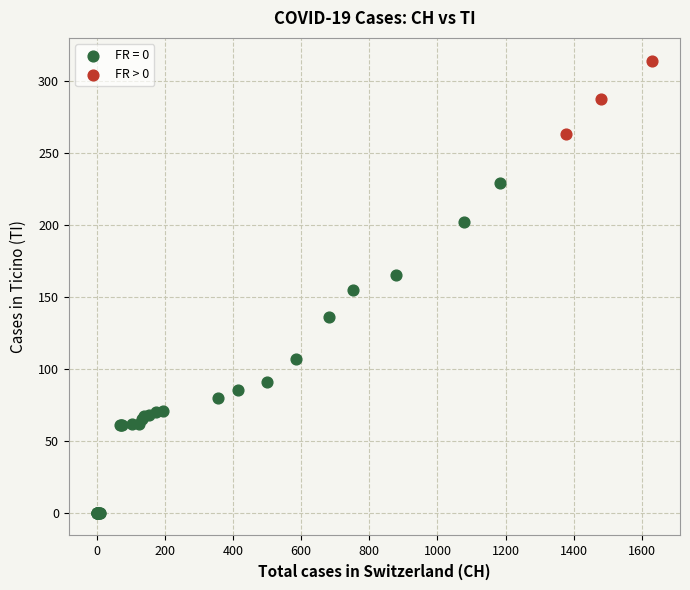

Which series reaches the minimum Y coordinate?

FR = 0